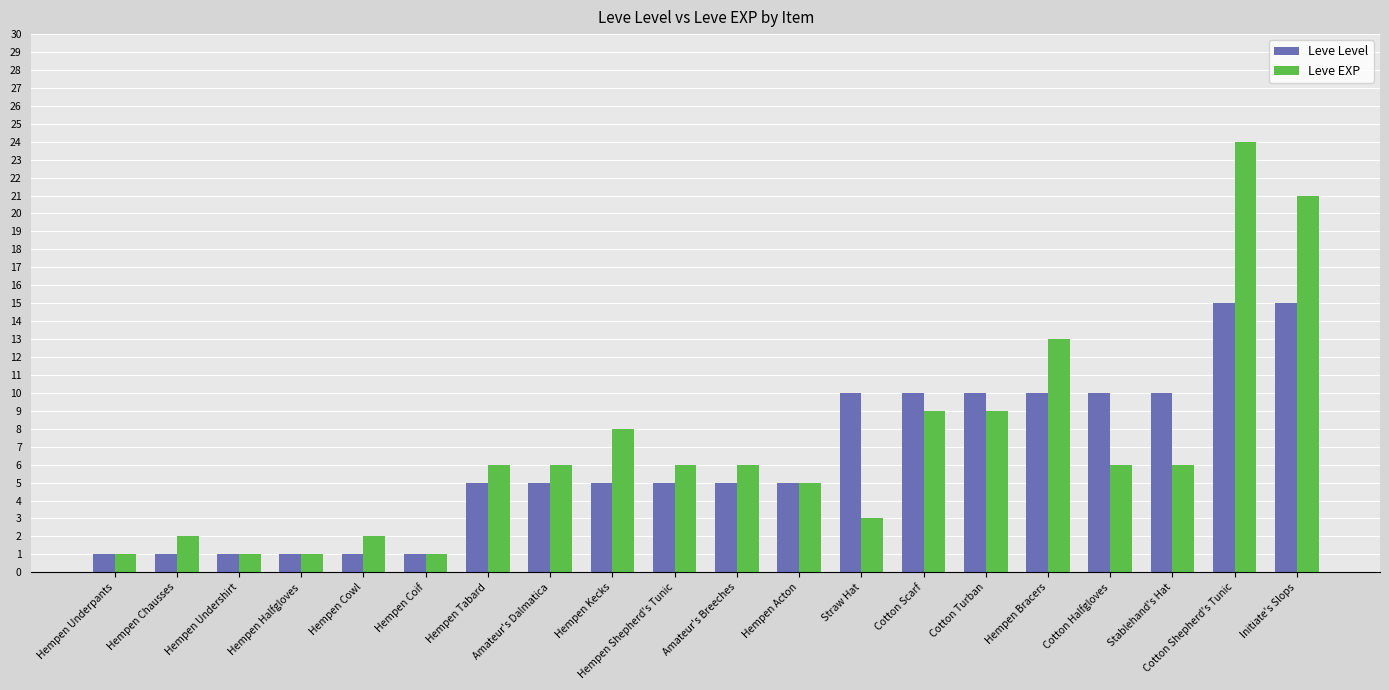

How many bars are there in total?

40